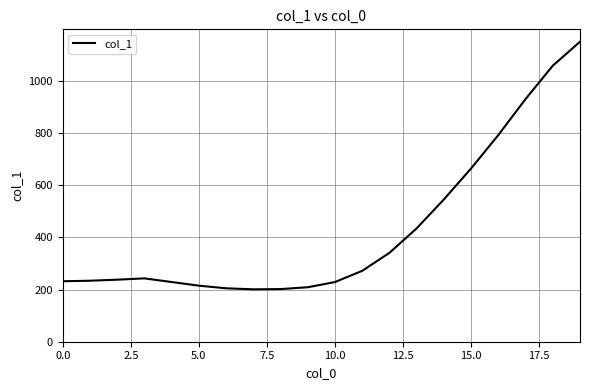

What is the maximum value shown in the chart?

1151